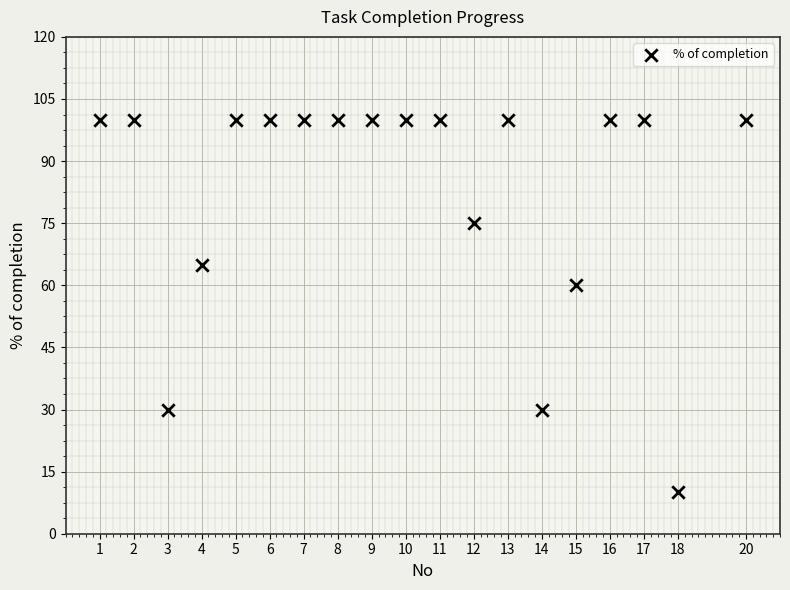

What Y value in the scatter plot is closest to 55?

60